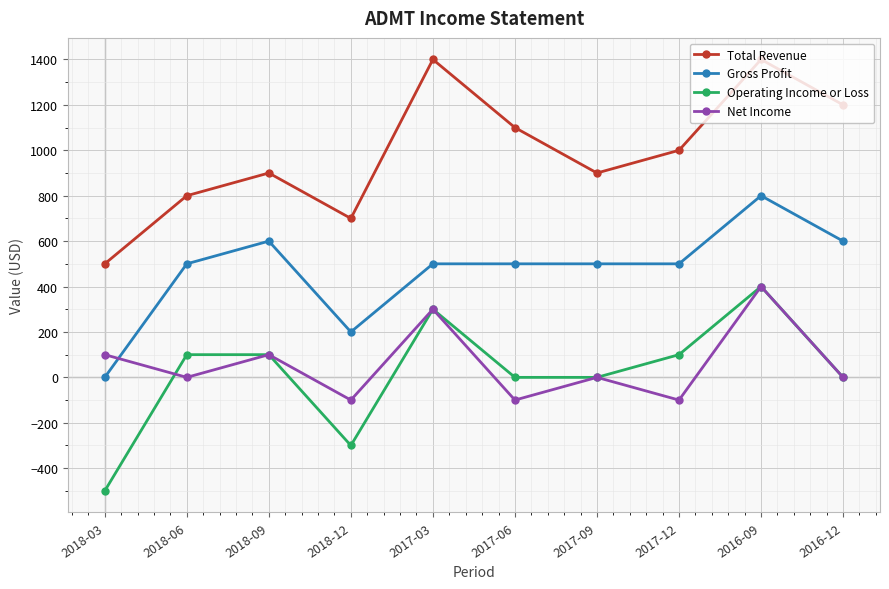

What is the greatest value displayed?

1400